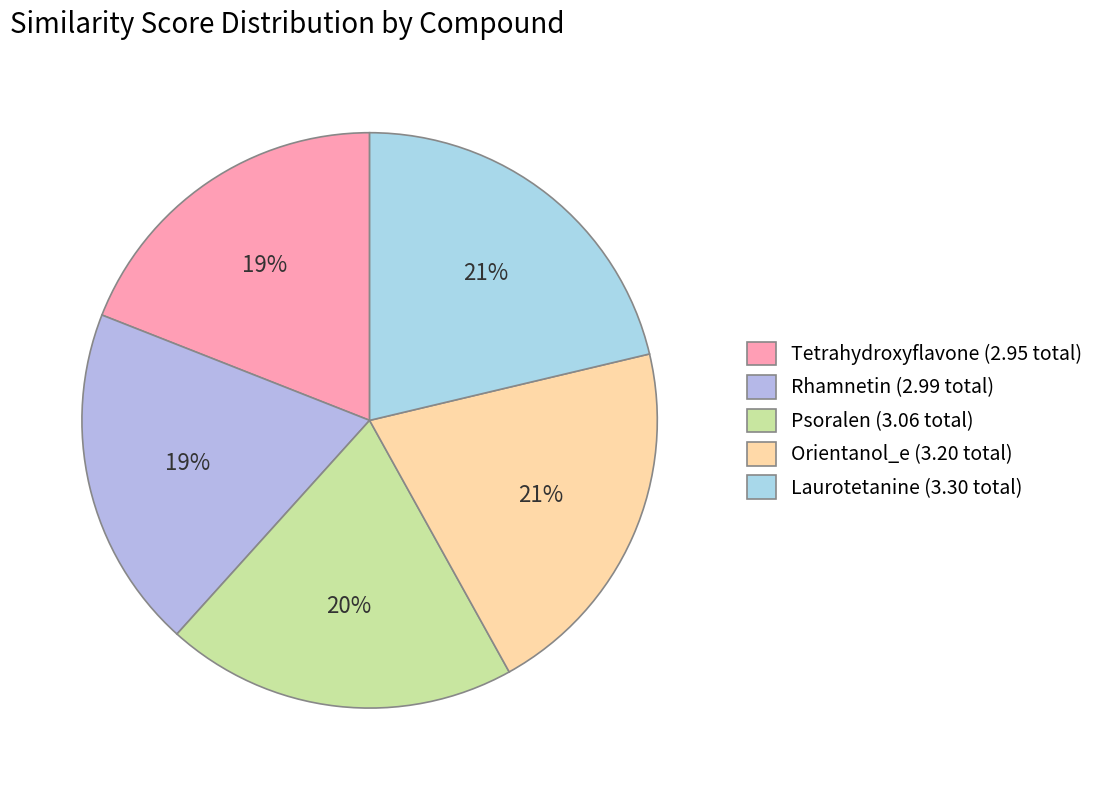

Count the number of slices in the pie.

5